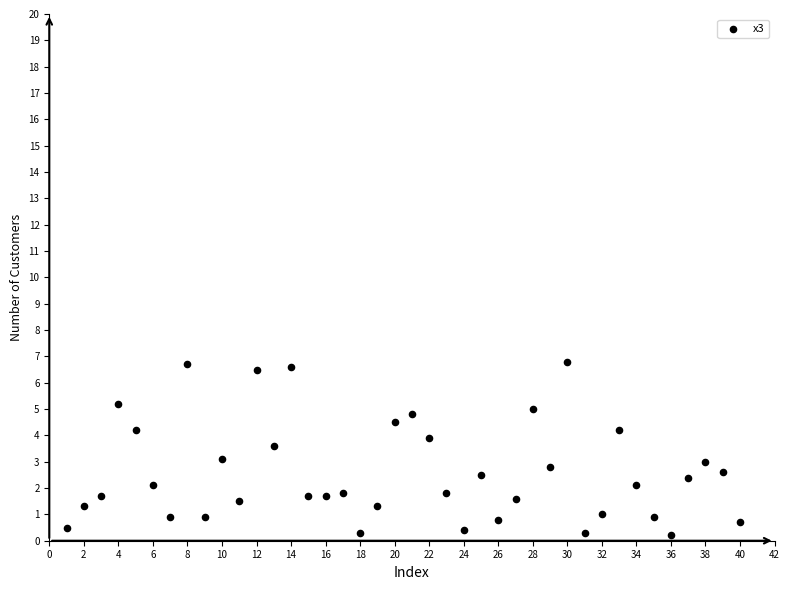

What is the range of Y values (max minus min)?

6.6